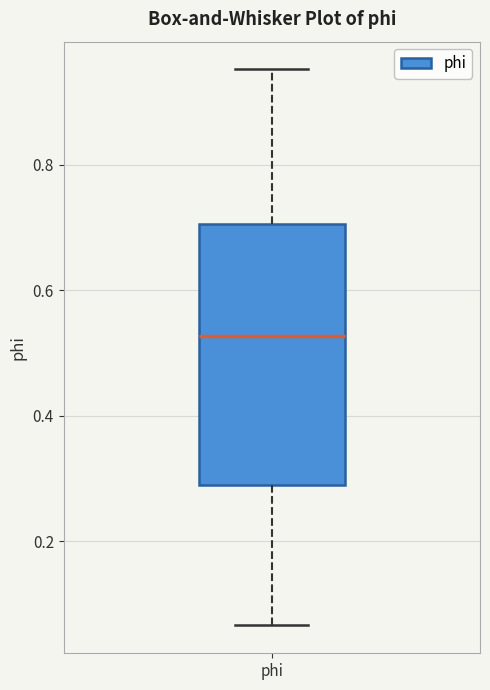

Where is the lower edge of the box for phi on the y-axis? The values are not printed on the chart, so give them approximately, as read against the axis.

0.30